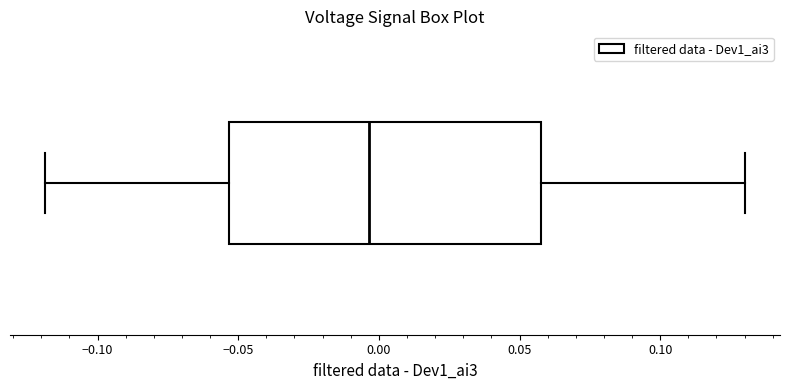

Read this box plot against the x-axis: the position of the median line, the range covered by the box, and the ends of both whiskers. The values are not printed on the chart, so give them approximately, as read against the axis.

median -0.005, box -0.055 to 0.060, whiskers -0.120 to 0.130